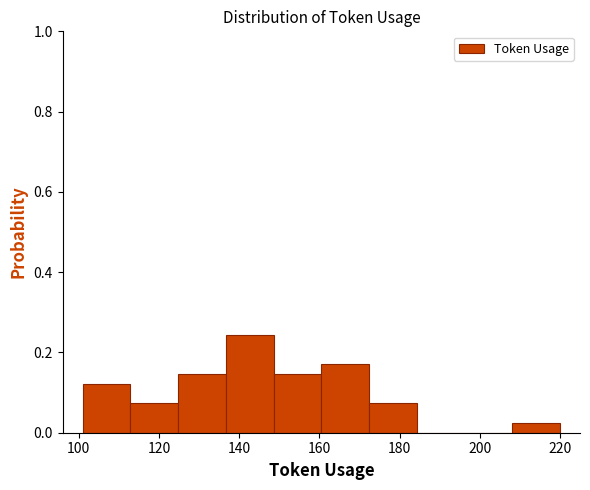

What is the height of the bar covering 172 to 184 on the x-axis? Neither the bar edges nor the heights are printed on the chart, so give them approximately, as read against the axes.

0.08